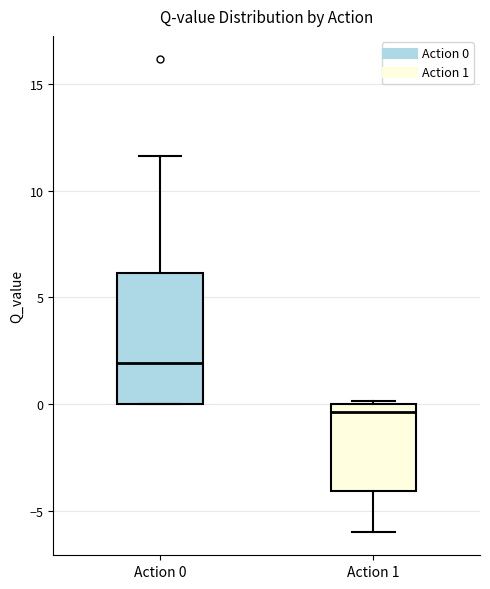

Reading left to right, read every box against the y-axis: the position of its median line, the range the box covers, and the ends of its whiskers. The values are not printed on the chart, so give them approximately, as read against the axis.

Action 0: median 2.0, box 0.0 to 6.0, whiskers 0.0 to 11.5
Action 1: median -0.5, box -4.0 to 0.0, whiskers -6.0 to 0.0 (just above the box's upper edge)